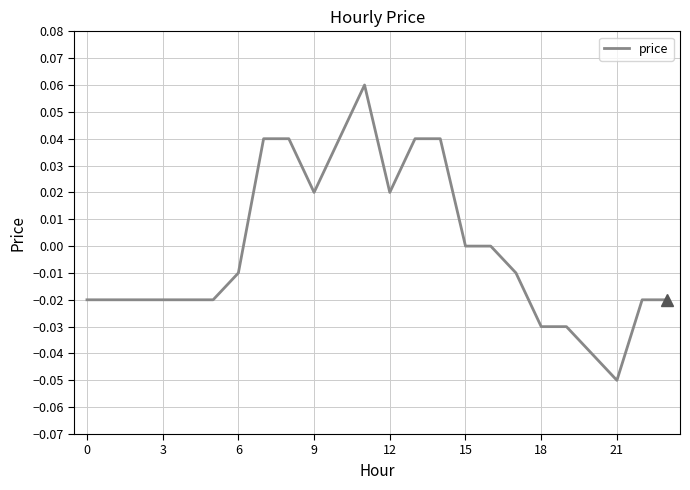

Reading right to left, list all the values displayed in this chart.

-0.0	-0.0	-0.1	-0.0	-0.0	-0.0	-0.0	0.0	0.0	0.0	0.0	0.0	0.1	0.0	0.0	0.0	0.0	-0.0	-0.0	-0.0	-0.0	-0.0	-0.0	-0.0